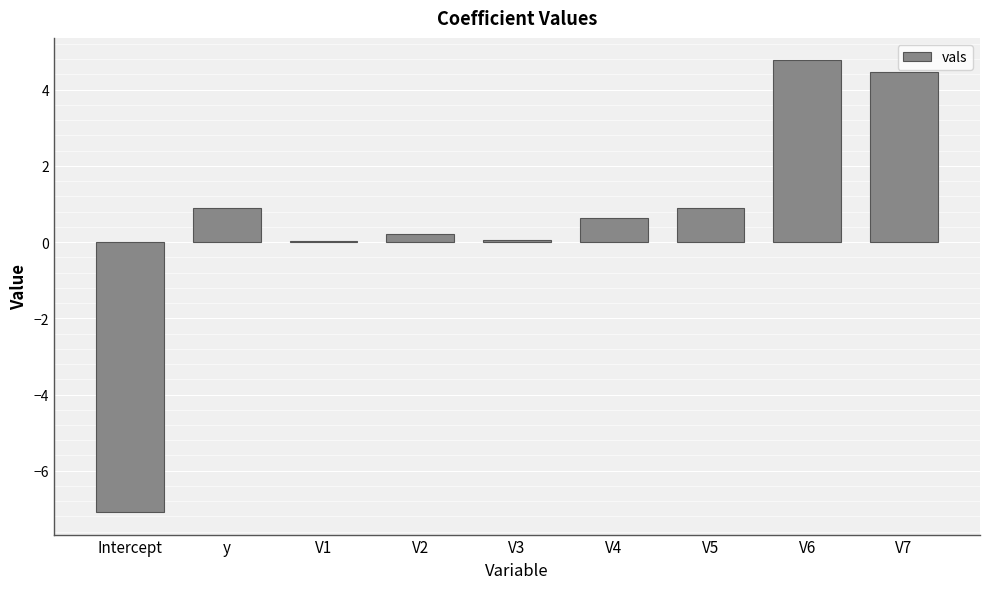

How many categories are shown in the chart?

9